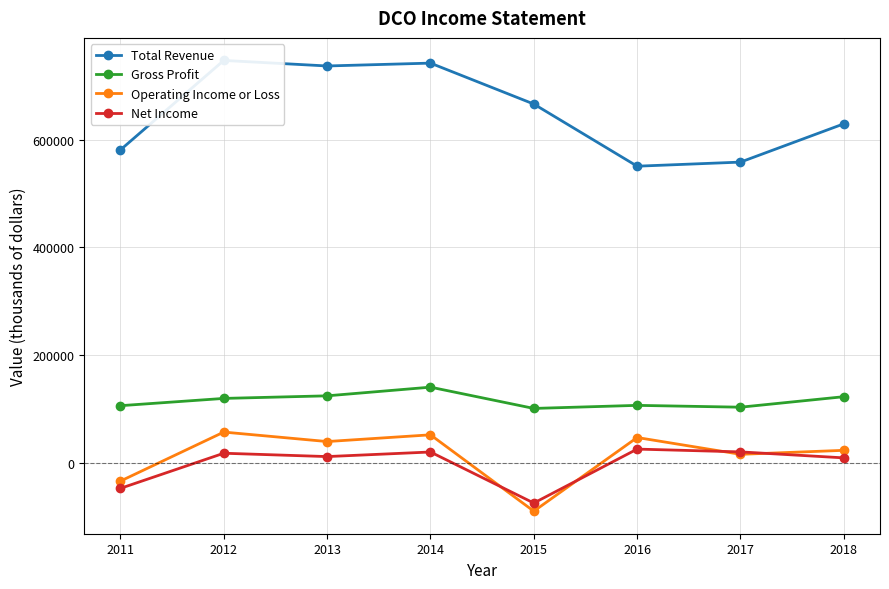

What is the average value of the Gross Profit series?

115350